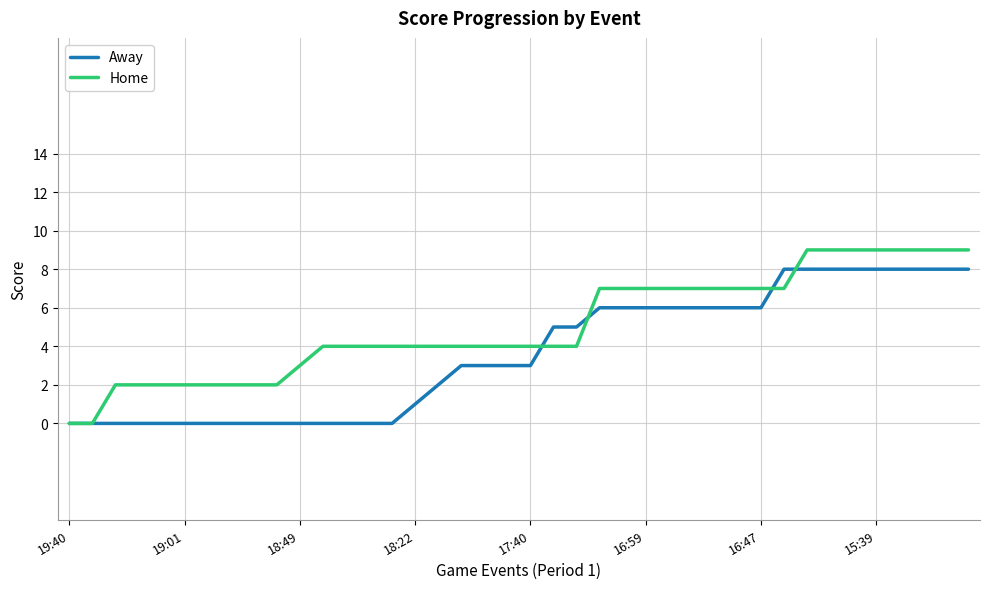

Which series has the largest total across all categories?

Home